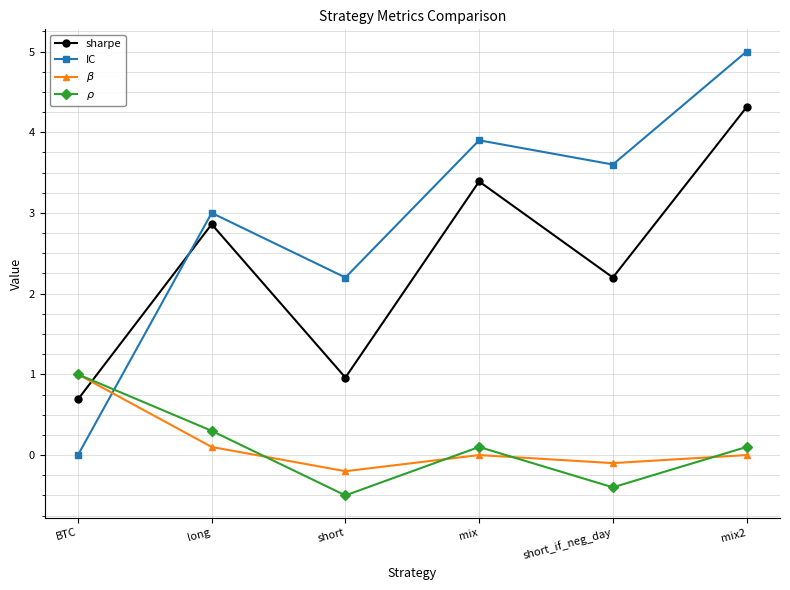

In sharpe, how many points are higher than both neighbors (excluding endpoints)?

2